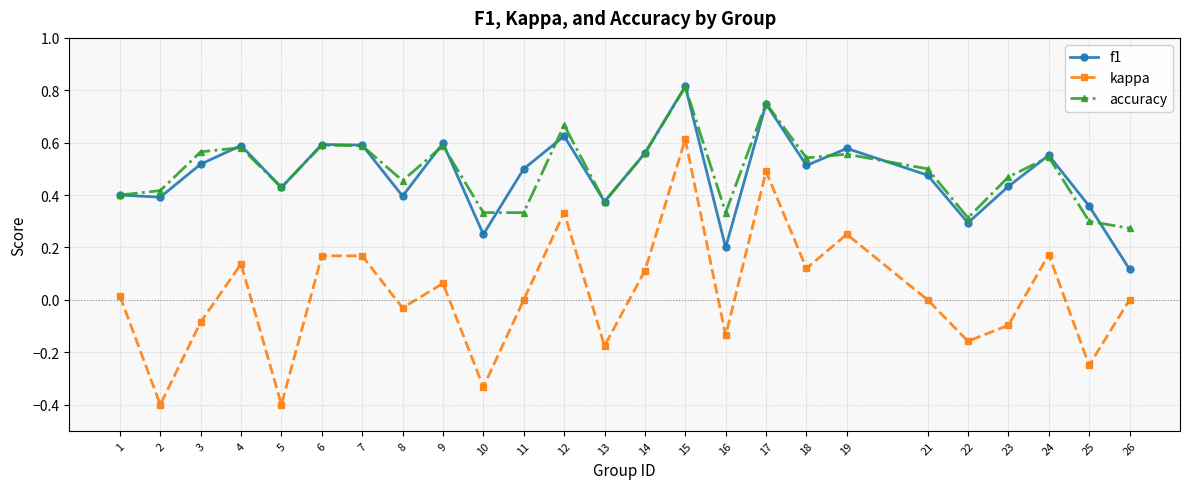

At which category does f1 reach its first local peak?

4